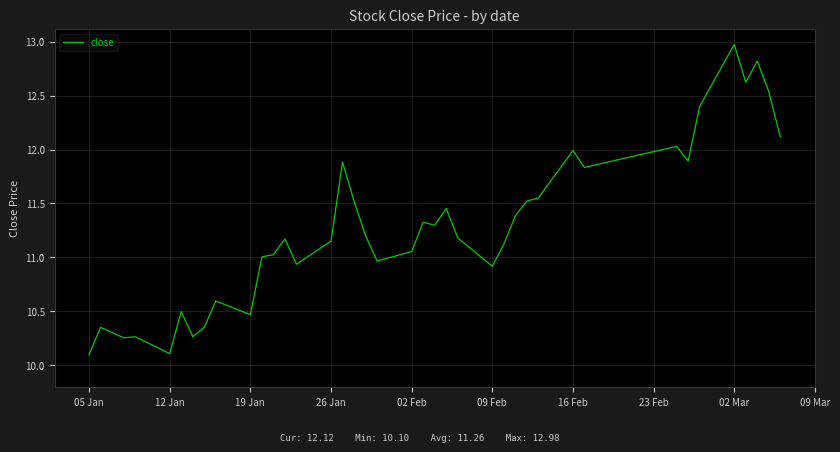

True or false: there are more than 2 points higher than both neighbors.

True